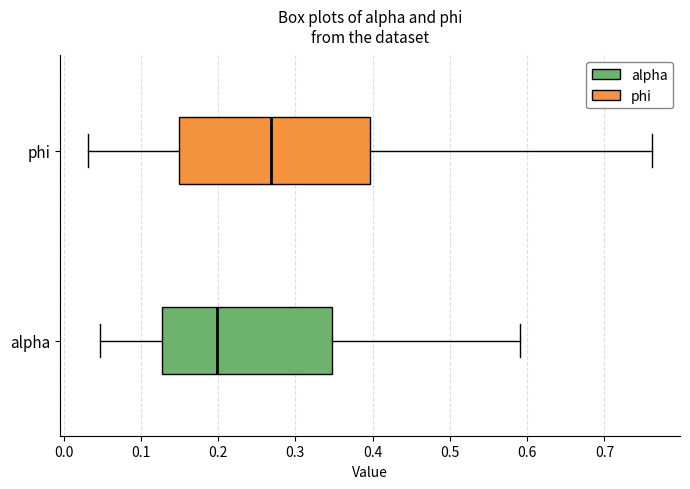

Reading bottom to top, read every box against the x-axis: the position of its median line, the range the box covers, and the ends of its whiskers. The values are not printed on the chart, so give them approximately, as read against the axis.

alpha: median 0.20, box 0.13 to 0.35, whiskers 0.05 to 0.59
phi: median 0.27, box 0.15 to 0.40, whiskers 0.03 to 0.76